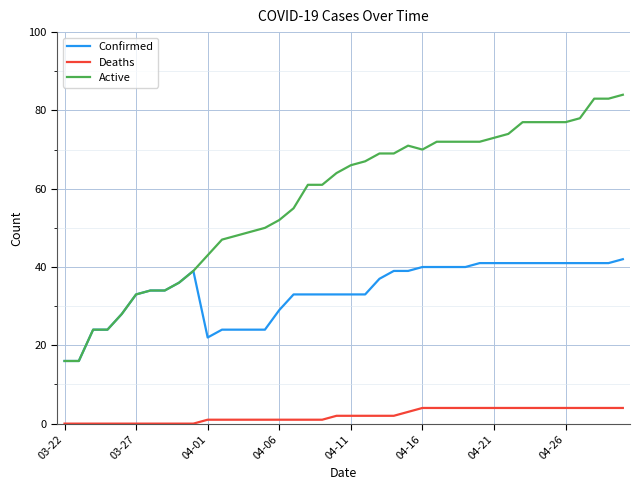

Does the chart display data point markers on the line(s)?

No